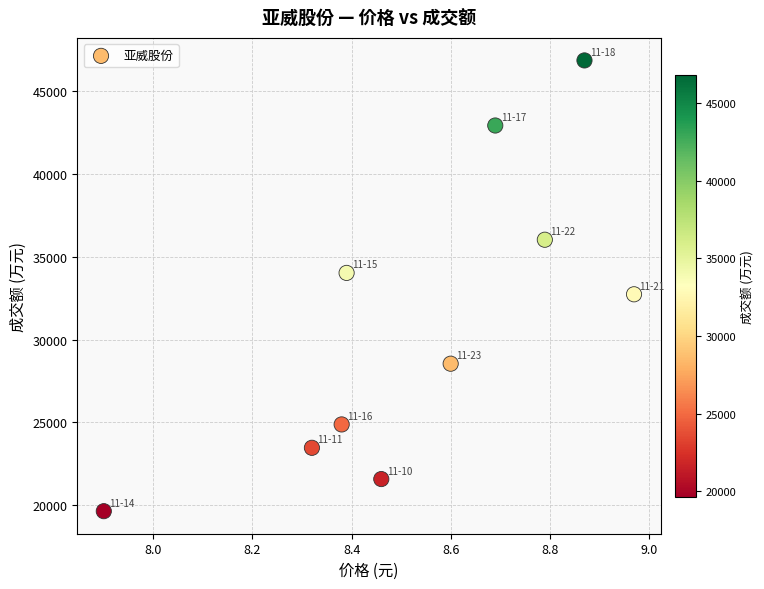

What is the range of Y values (max minus min)?

27171